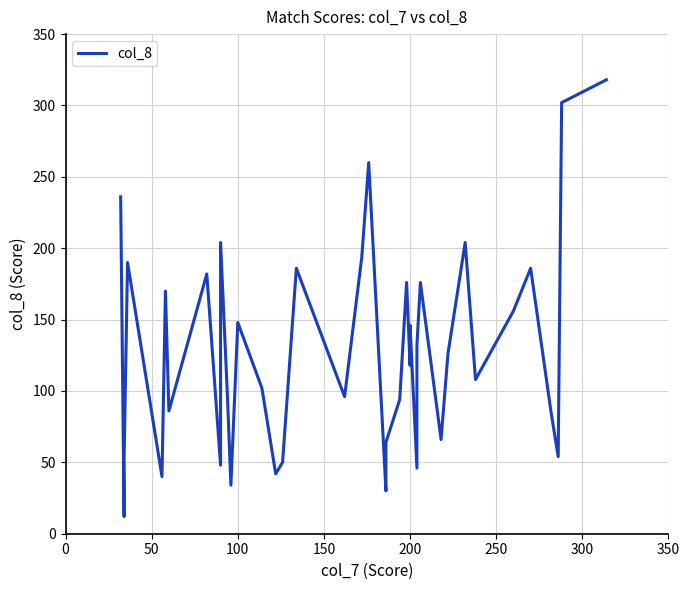

What is the minimum value shown in the chart?

12